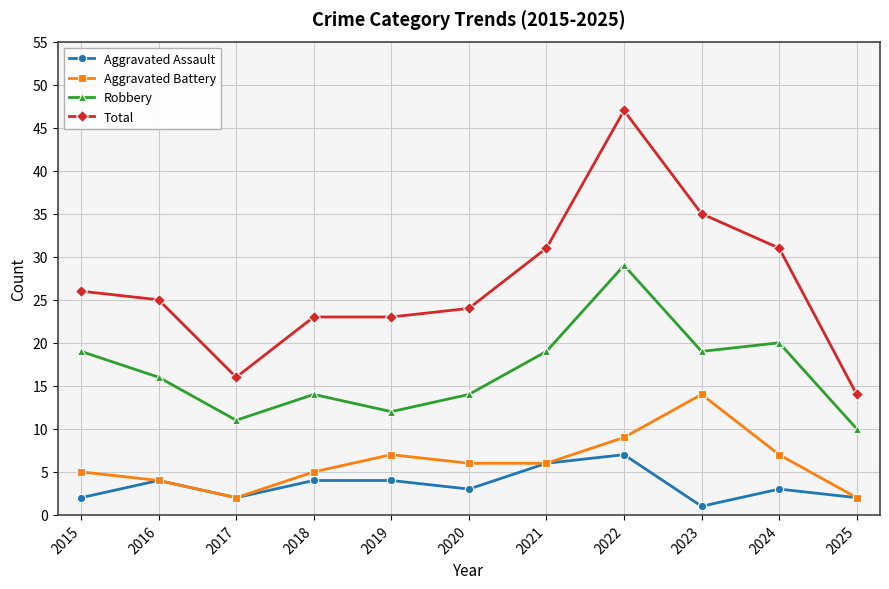

What is the lowest value of the Aggravated Assault series?

1